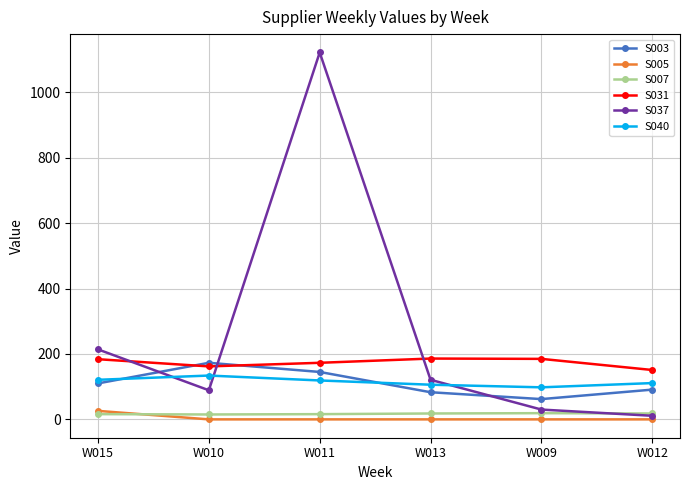

At which category does S003 reach its first local valley?

W009